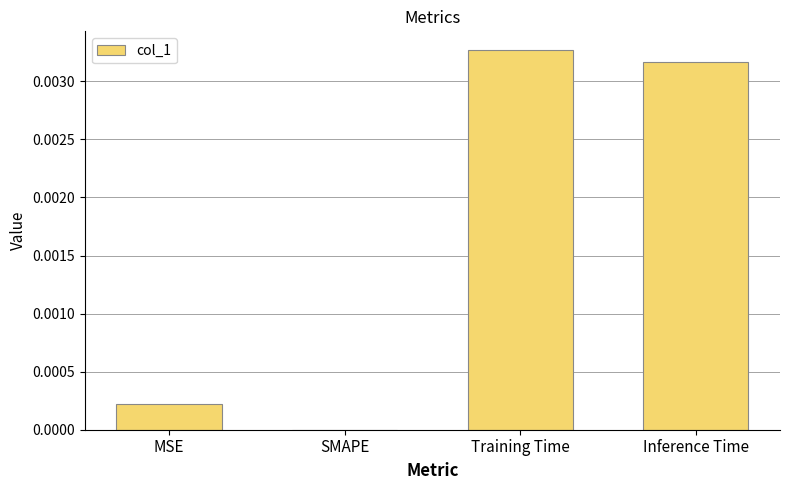

Which has a higher value, Inference Time or SMAPE?

Inference Time